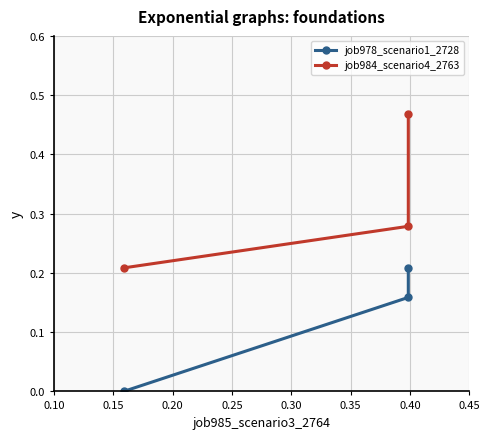

How many positive values does the job978_scenario1_2728 series have?

2